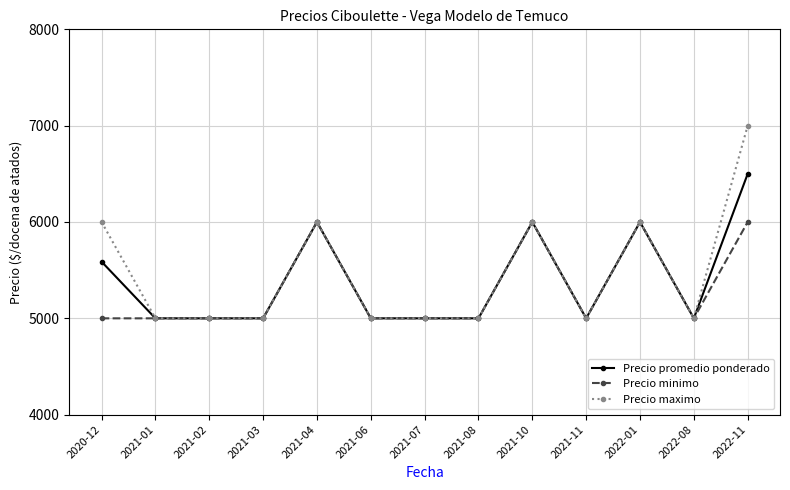

At which label is Precio promedio ponderado closest to 5750?

2020-12